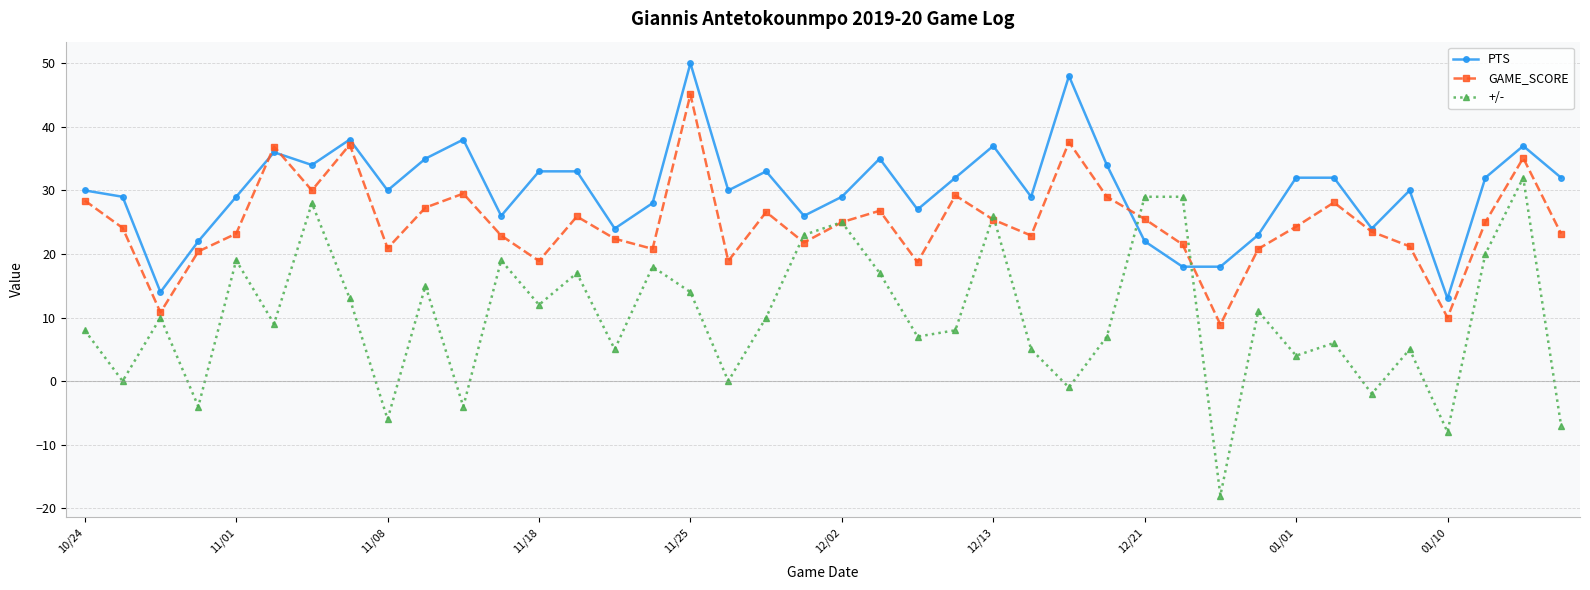

Which series has the widest spread of values?

+/-